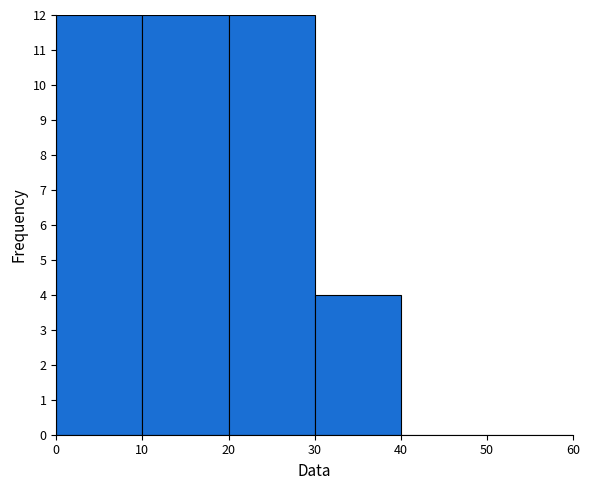

What is the height of the bar covering 0 to 10 on the x-axis? The values are not printed on the chart, so give them approximately, as read against the axis.

12